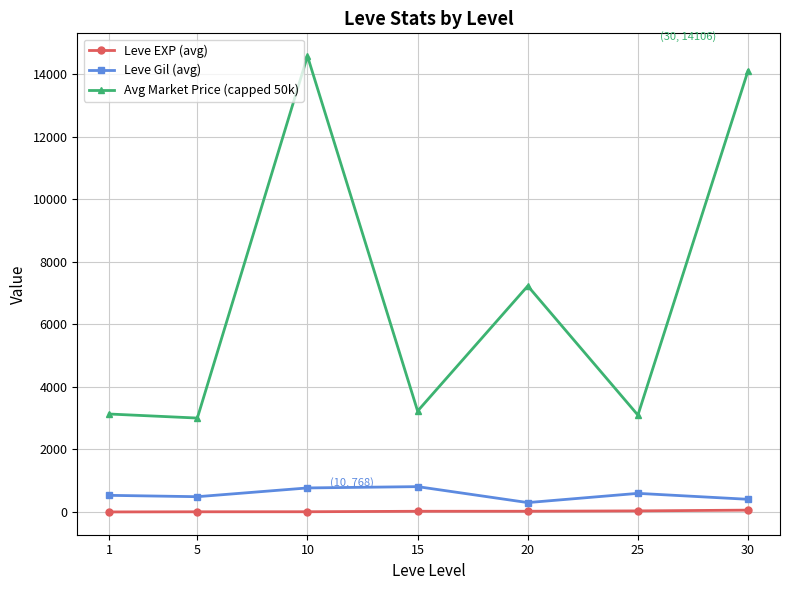

At which category does Avg Market Price (capped 50k) reach its first local peak?

10